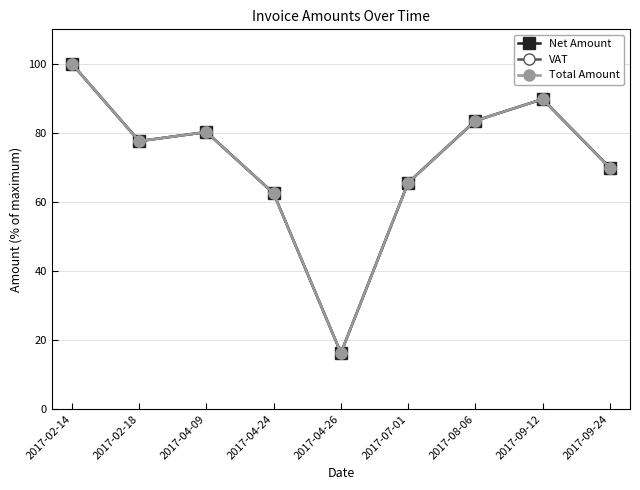

List the labels in order of Total Amount value, smallest first.

2017-04-26, 2017-04-24, 2017-07-01, 2017-09-24, 2017-02-18, 2017-04-09, 2017-08-06, 2017-09-12, 2017-02-14